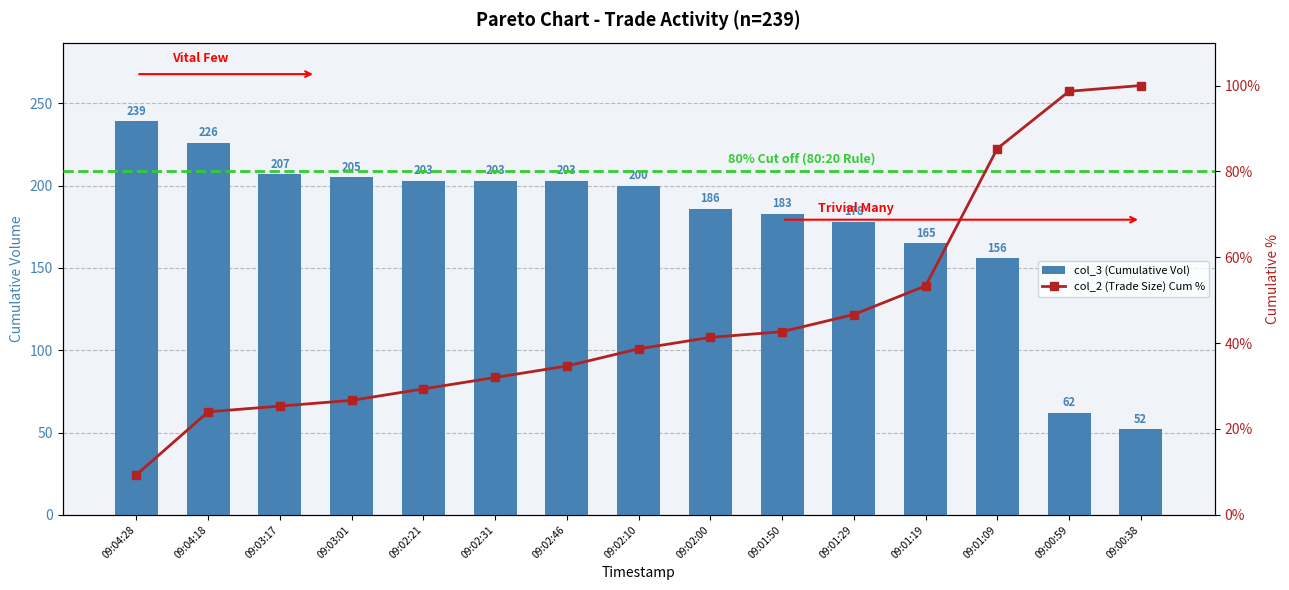

What is the minimum value shown in the chart?

9.3